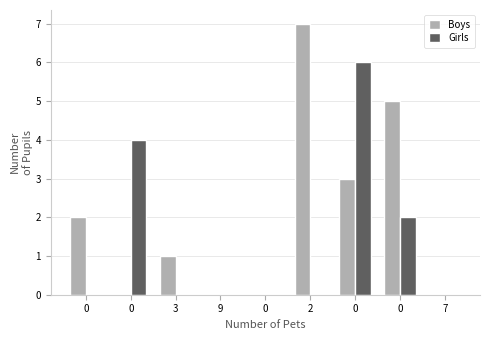

True or false: col_0 has a value of 0 at 2.

True